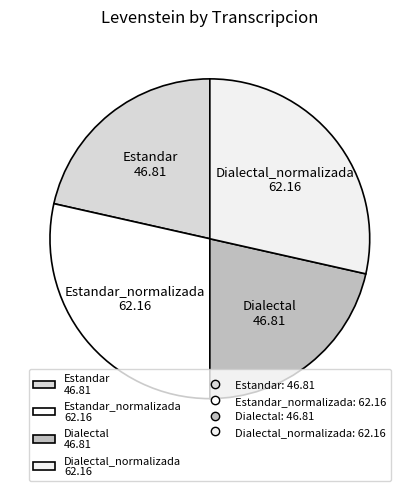

True or false: Estandar_normalizada 62.16 accounts for 34% of the total.

False